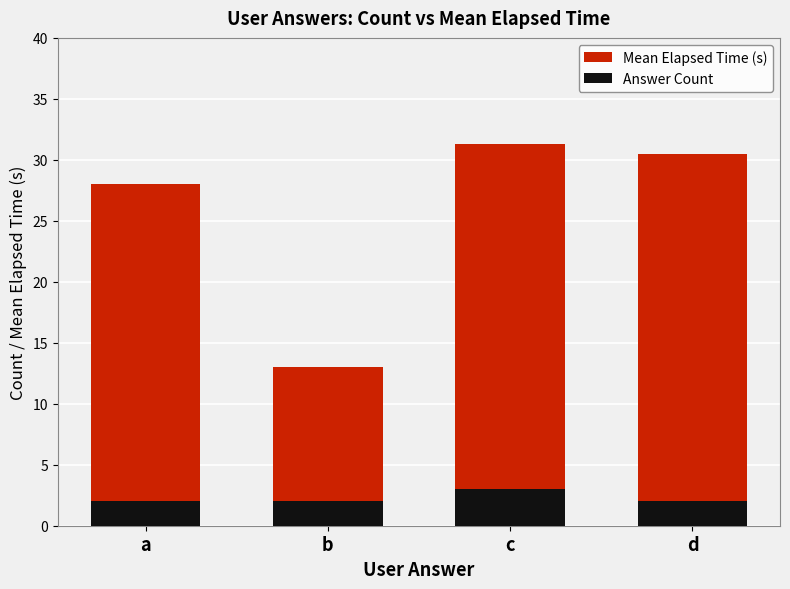

What is the difference between the Mean Elapsed Time (s) values at c and d?

0.8